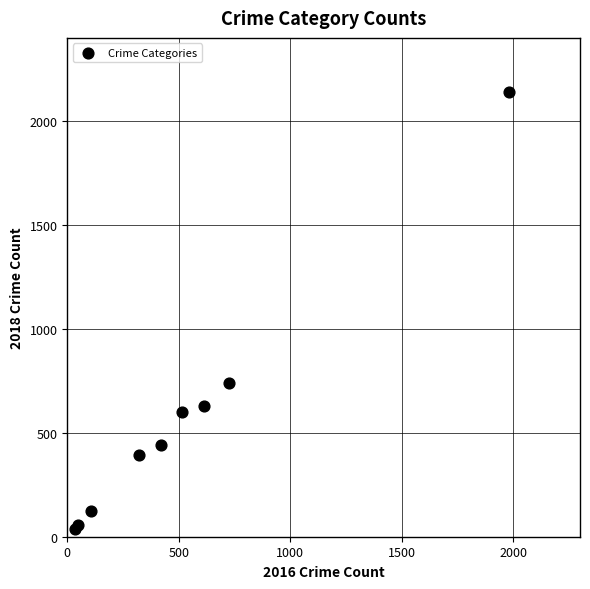

What Y value in the scatter plot is closest to 1088?

741